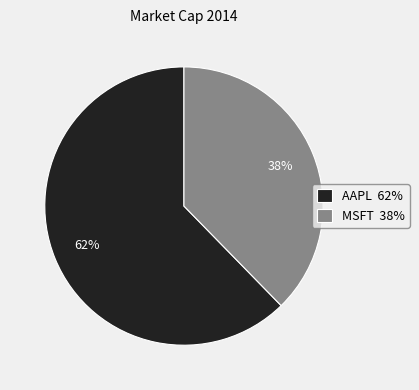

Between AAPL and MSFT, which is larger?

AAPL